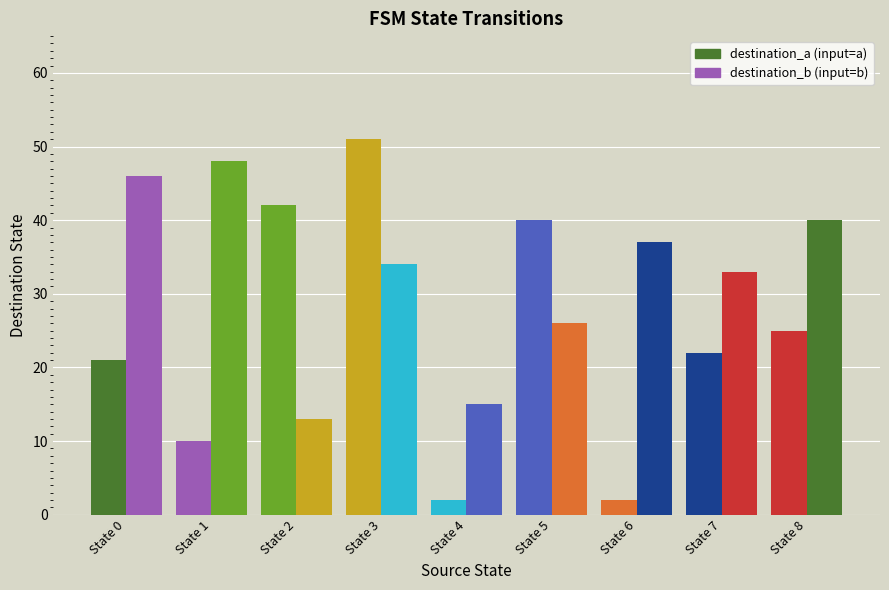

How many data points in destination_b are above 34?

4